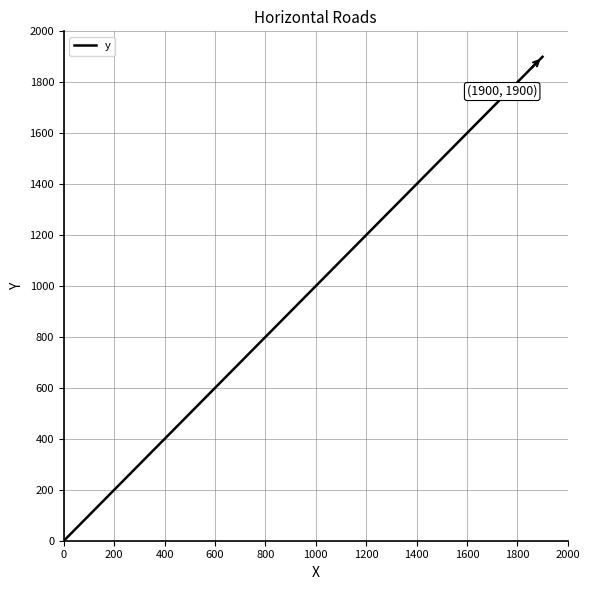

What is the greatest value displayed?

1900